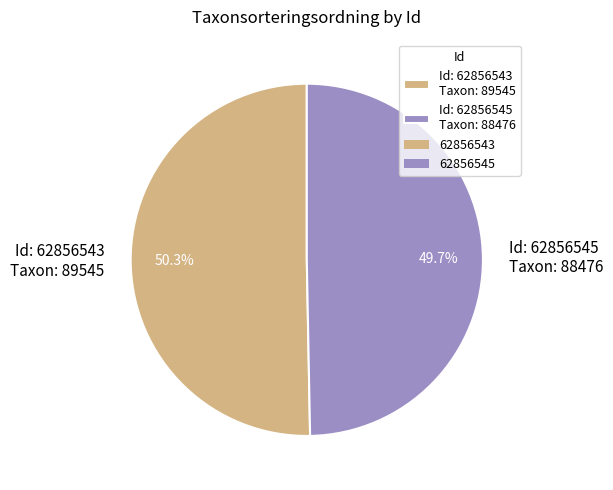

Approximately how many times larger is the value at Id: 62856543 Taxon: 89545 compared to Id: 62856545 Taxon: 88476?

1.0